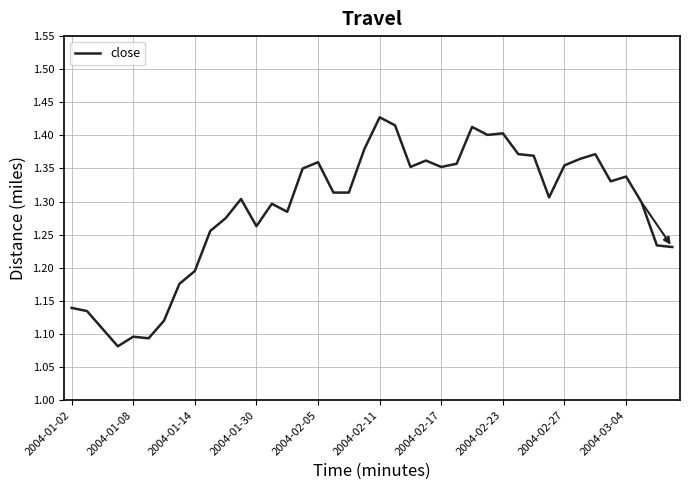

What is the difference between the maximum and minimum values?

0.3